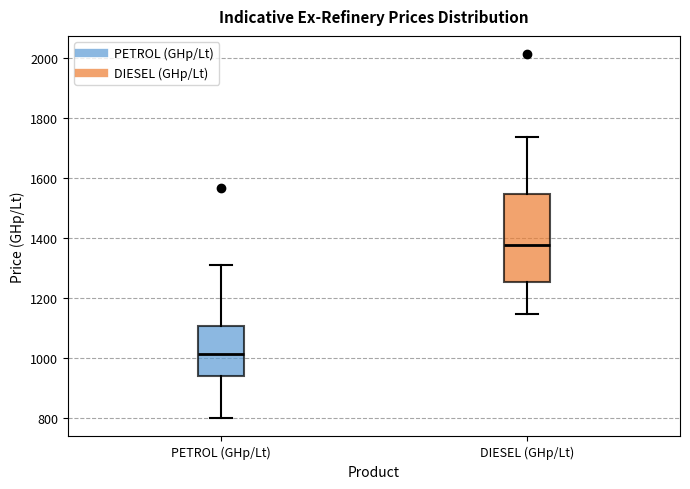

Where does the lower whisker of the box for PETROL (GHp/Lt) end on the y-axis? The values are not printed on the chart, so give them approximately, as read against the axis.

800